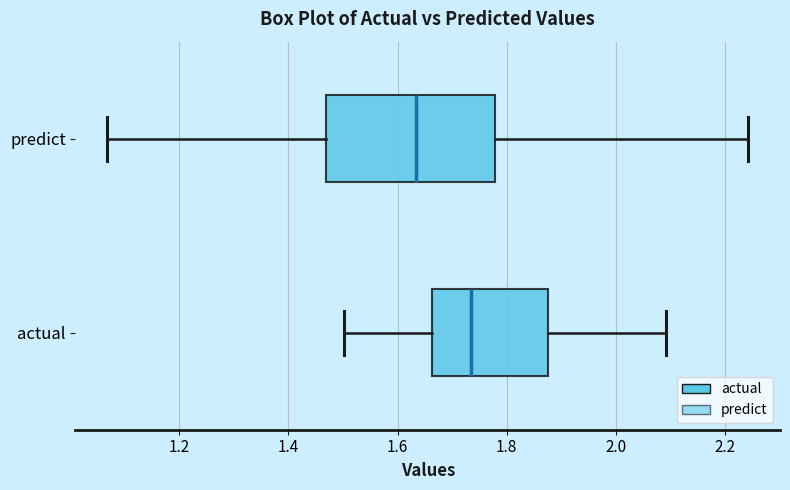

Which box's median line is the furthest to the right?

actual